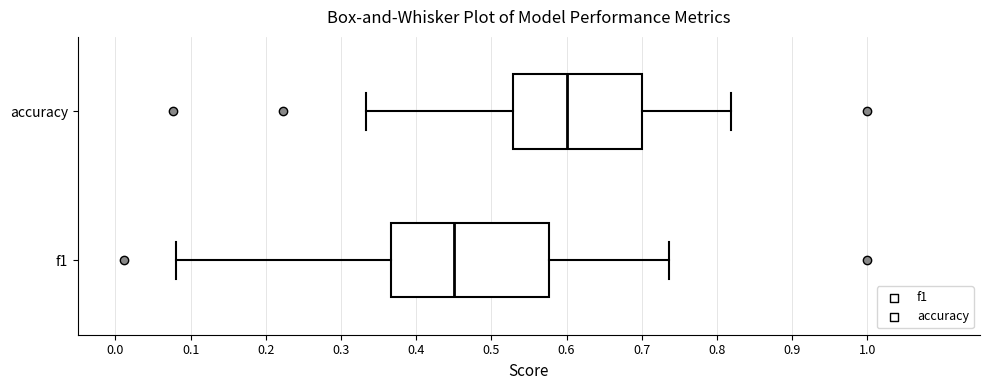

Which box has the furthest to the right median line?

accuracy